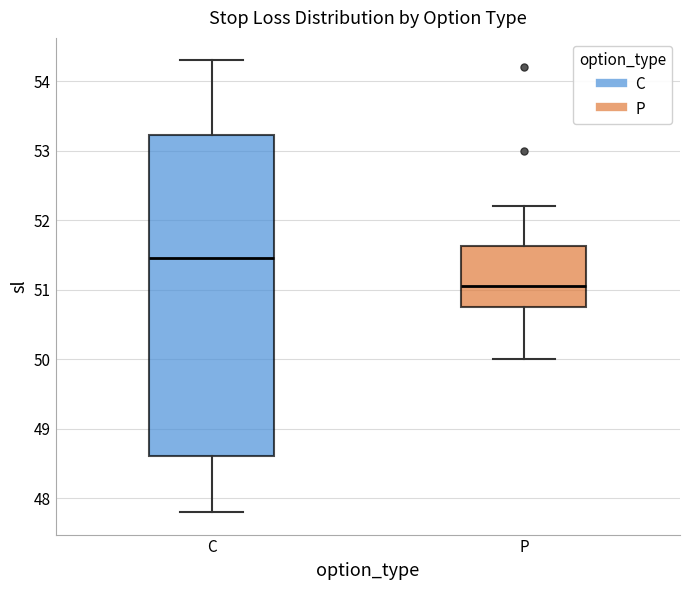

Which box's median line is the lowest?

P